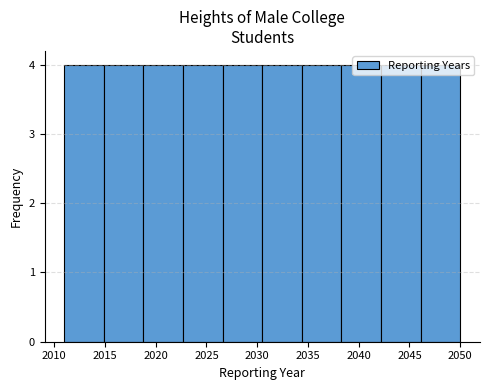

Reading left to right, list every bar in this chart as the range it spans on the x-axis followed by its height. Neither the bar edges nor the heights are printed on the chart, so give them approximately, as read against the axes.

2011.0 to 2014.9: 4
2014.9 to 2018.8: 4
2018.8 to 2022.7: 4
2022.7 to 2026.6: 4
2026.6 to 2030.5: 4
2030.5 to 2034.4: 4
2034.4 to 2038.3: 4
2038.3 to 2042.2: 4
2042.2 to 2046.1: 4
2046.1 to 2050.0: 4